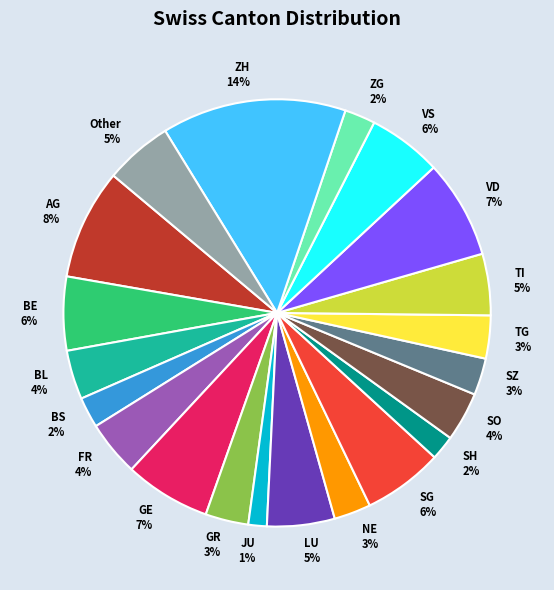

What is the largest slice in the pie chart?

ZH